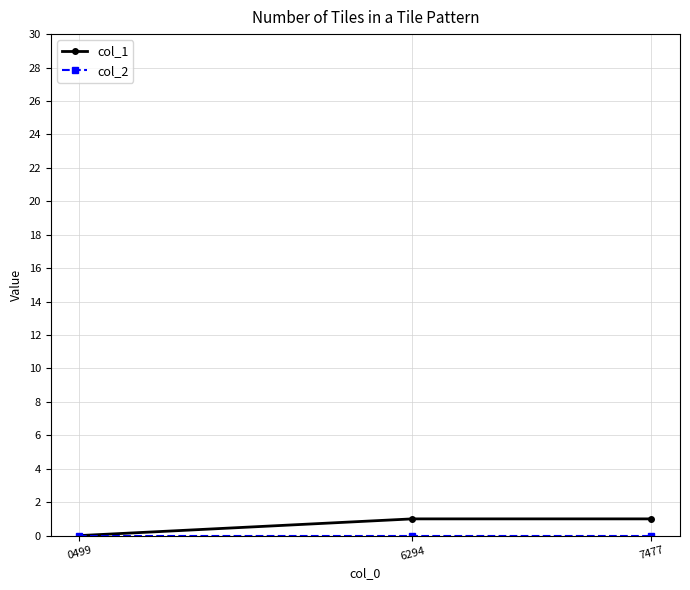

True or false: col_1 has a value of 0 at 7477.

False